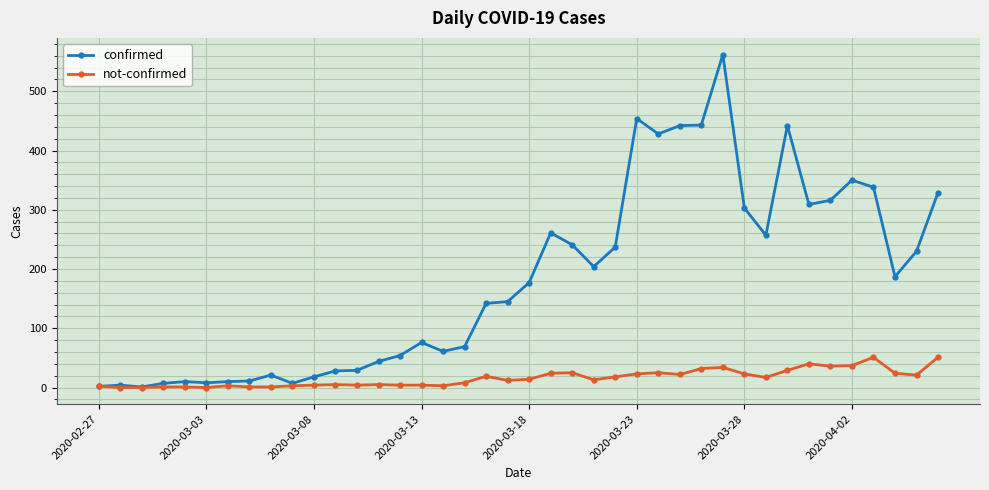

At how many categories does at least one series exceed 413?

6